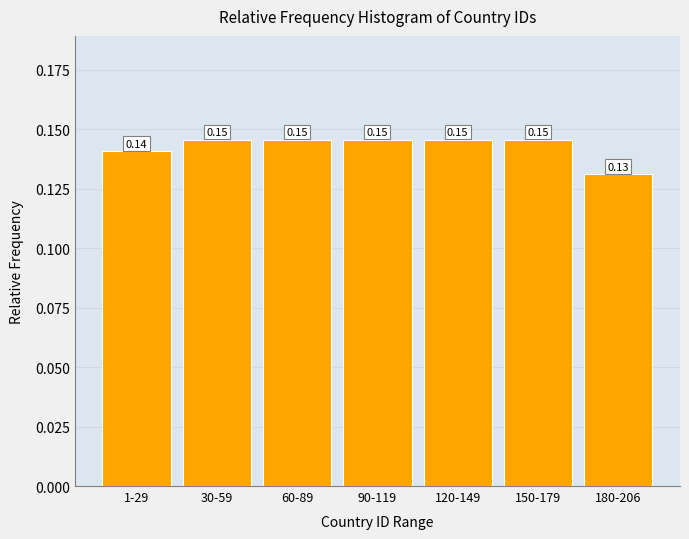

What is the sum of all values?

1.0